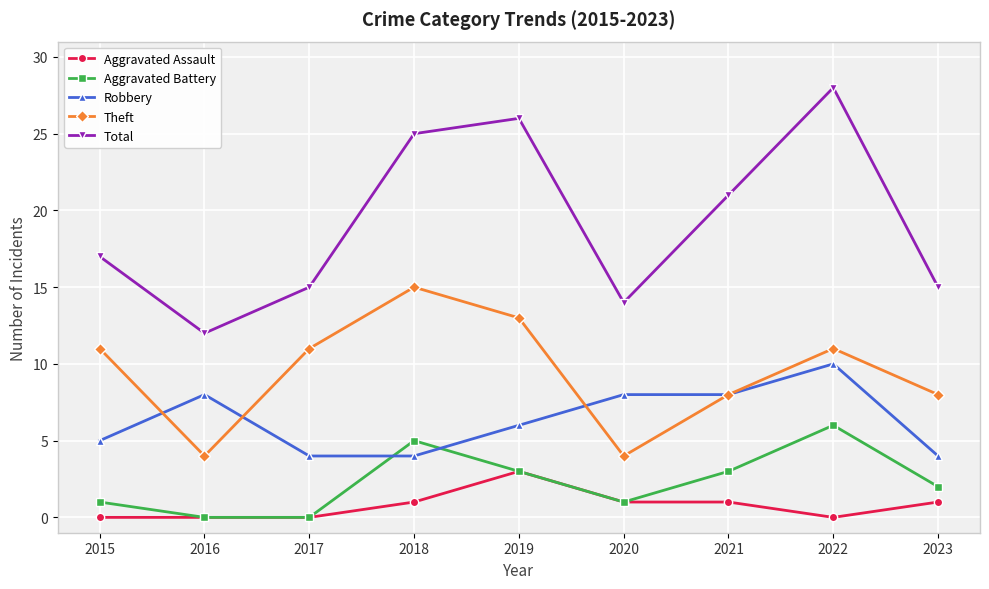

True or false: Aggravated Battery has a value of 3 at 2022.

False